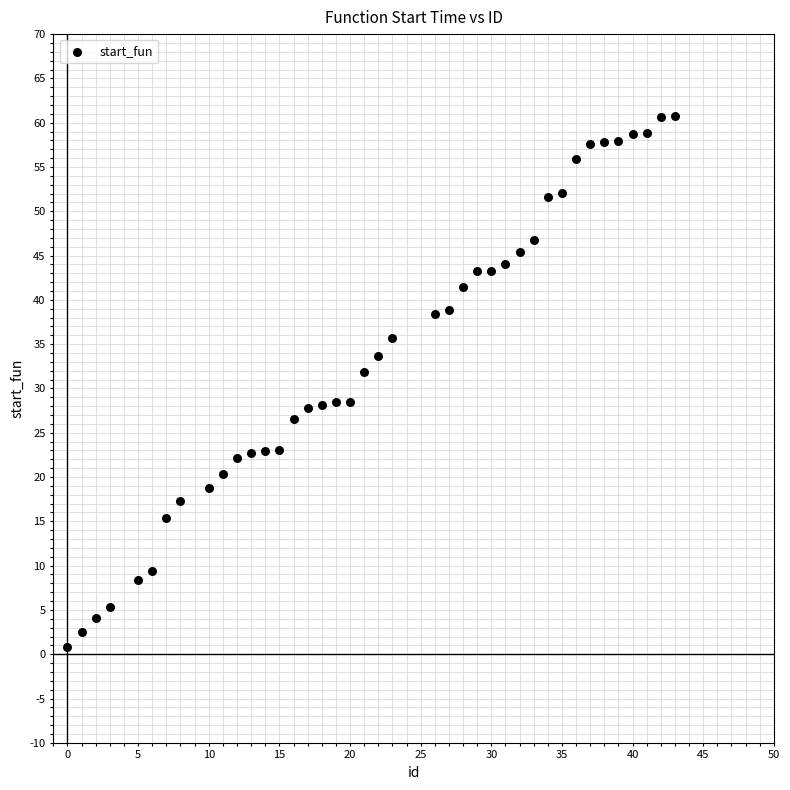

What is the range of Y values (max minus min)?

60.0